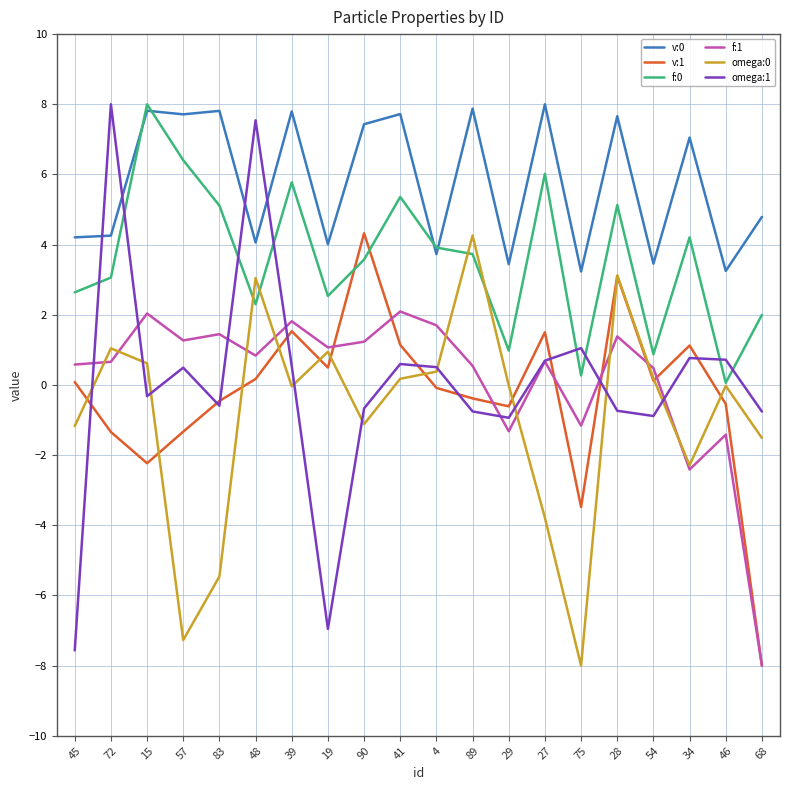

The value of v:1 at 27 is 2.5. True or false?

False